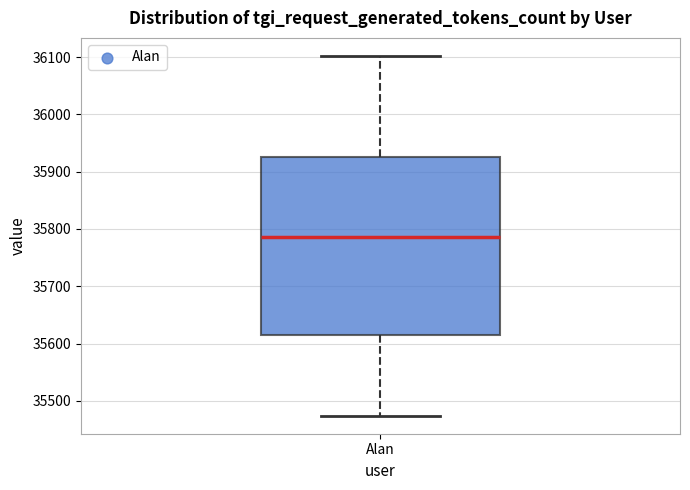

Transcribe this box plot: give where the median line is, the range the box spans, and where the two whiskers end, as read against the y-axis. The values are not printed on the chart, so give them approximately, as read against the axis.

median 35790, box 35610 to 35930, whiskers 35470 to 36100